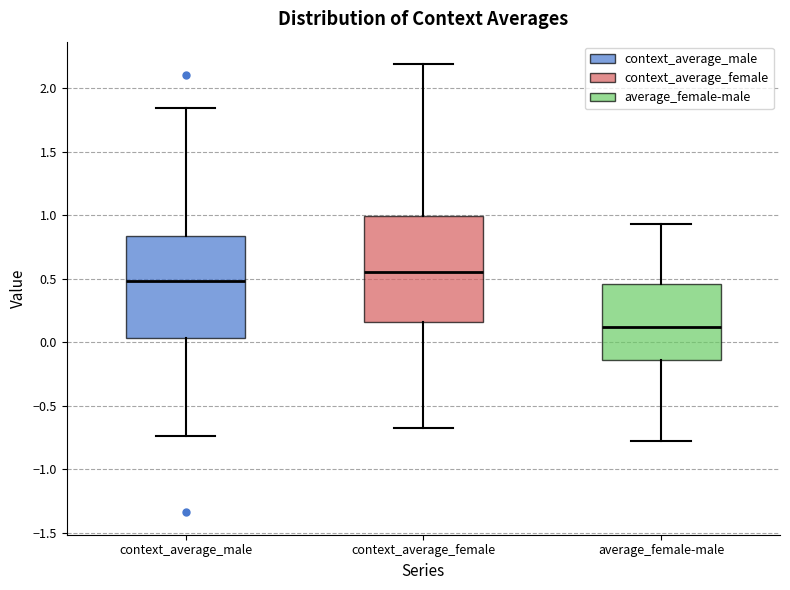

Reading left to right, transcribe this box plot: for each box, give where its median line is, the range the box spans, and where its two whiskers end, as read against the y-axis. The values are not printed on the chart, so give them approximately, as read against the axis.

context_average_male: median 0.50, box 0.05 to 0.85, whiskers -0.75 to 1.85
context_average_female: median 0.55, box 0.15 to 1.00, whiskers -0.65 to 2.20
average_female-male: median 0.10, box -0.15 to 0.45, whiskers -0.80 to 0.95